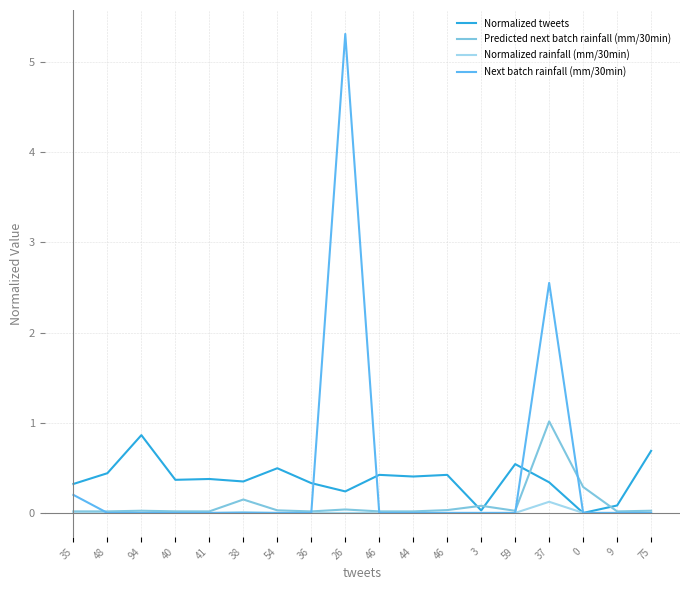

At which category is the sum across all series the highest?

26